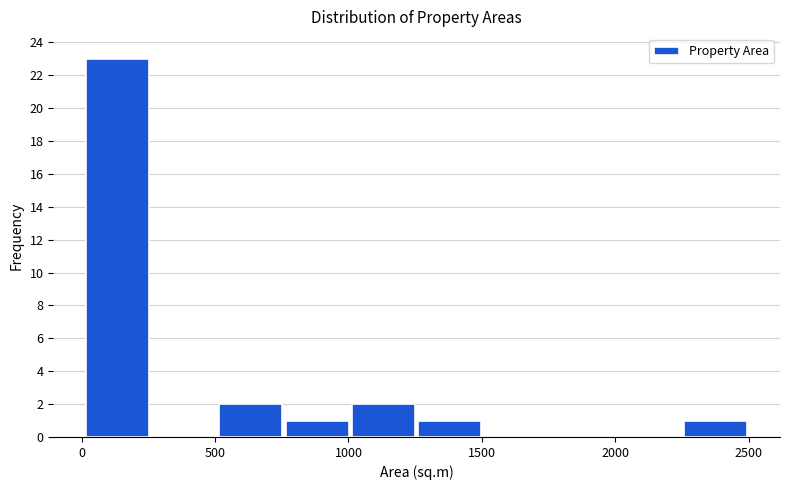

Which range on the x-axis has the tallest bar?

0 to 250